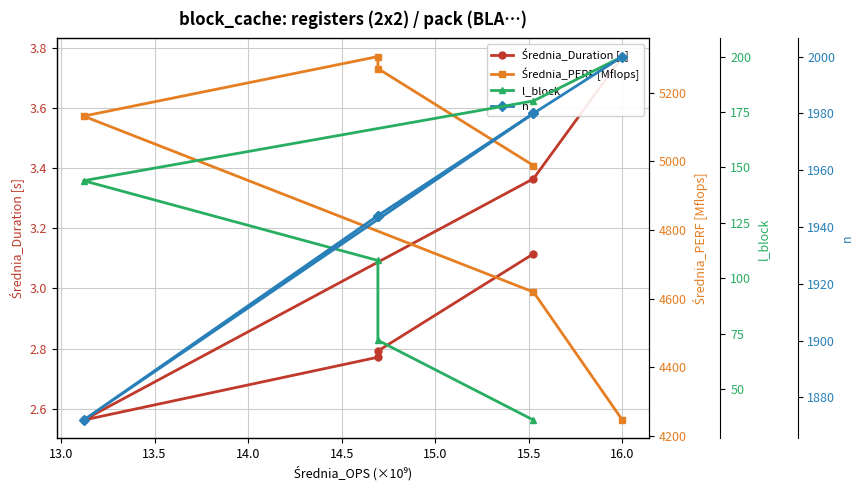

List the series in order of their peak value, lowest first.

Średnia_Duration [s], l_block, n, Średnia_PERF [Mflops]